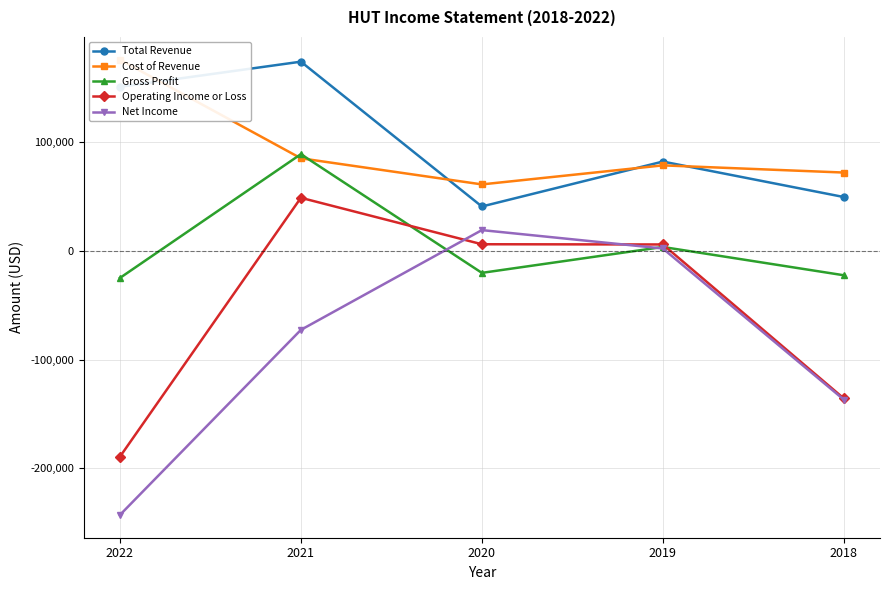

At which label does Net Income first exceed -72700?

2020